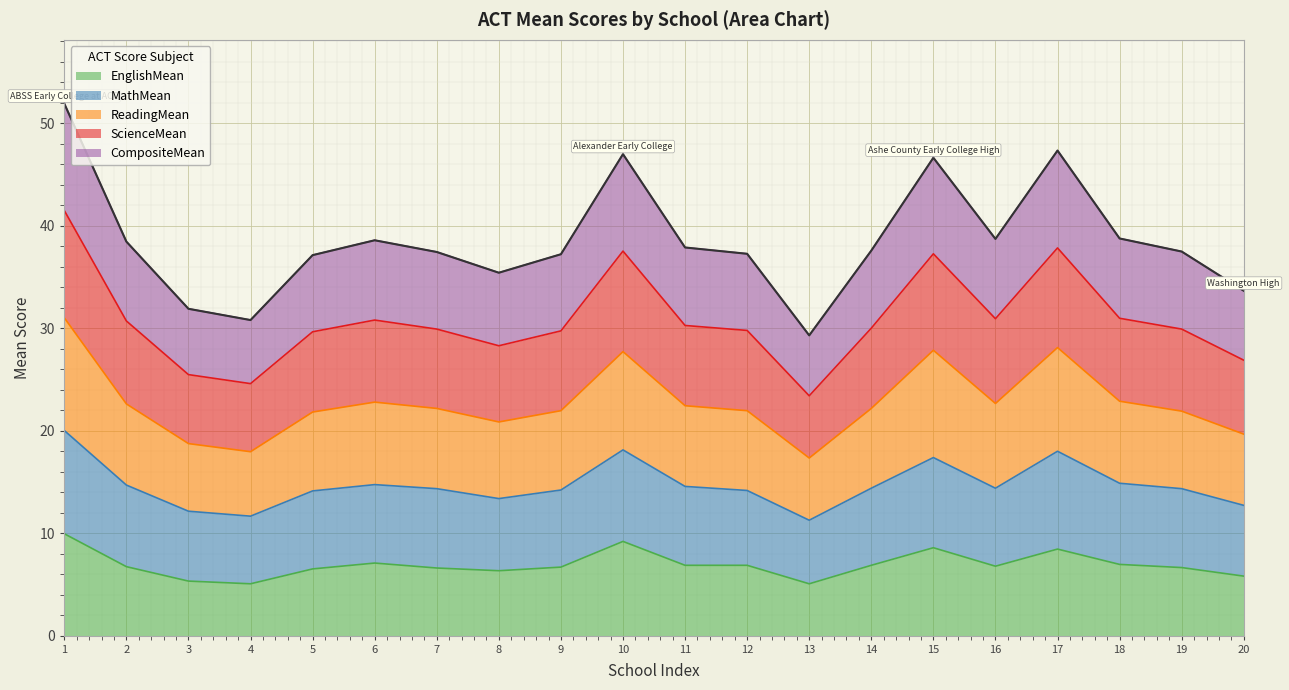

True or false: ReadingMean and CompositeMean intersect in this chart.

False